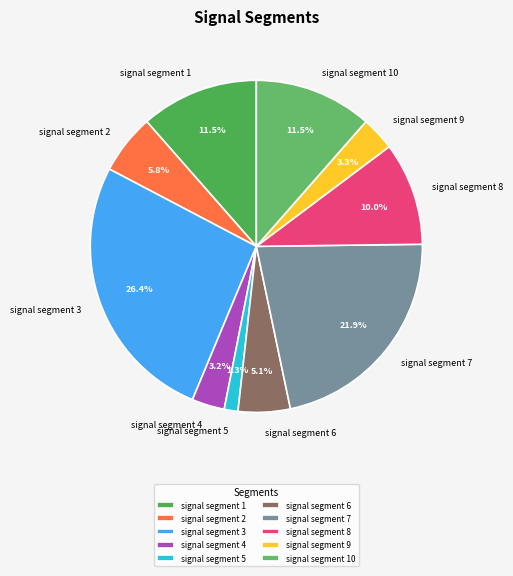

True or false: signal segment 6 accounts for 10% of the total.

False